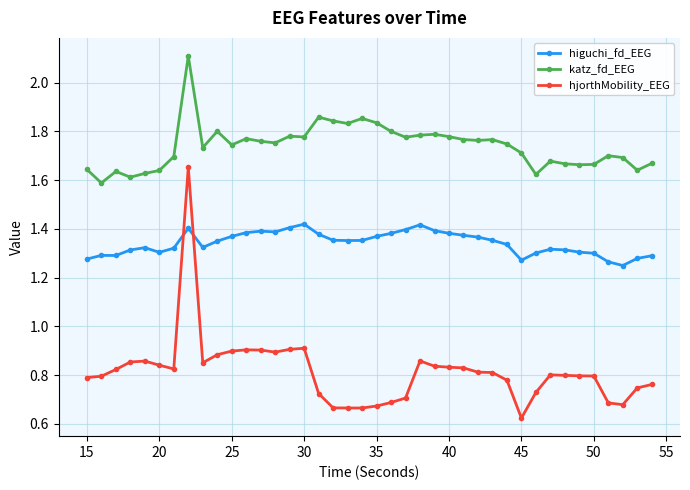

Which series has the widest spread of values?

hjorthMobility_EEG